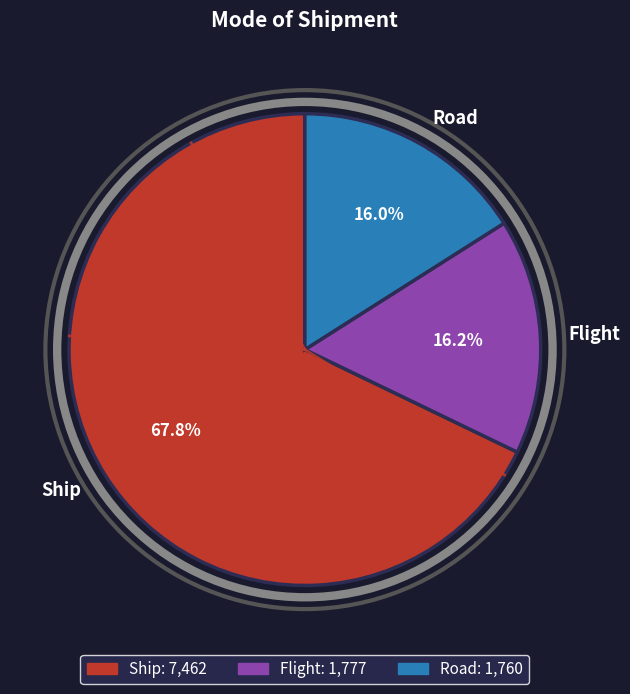

What is the ratio of the value at Road to the value at Flight?

1.0